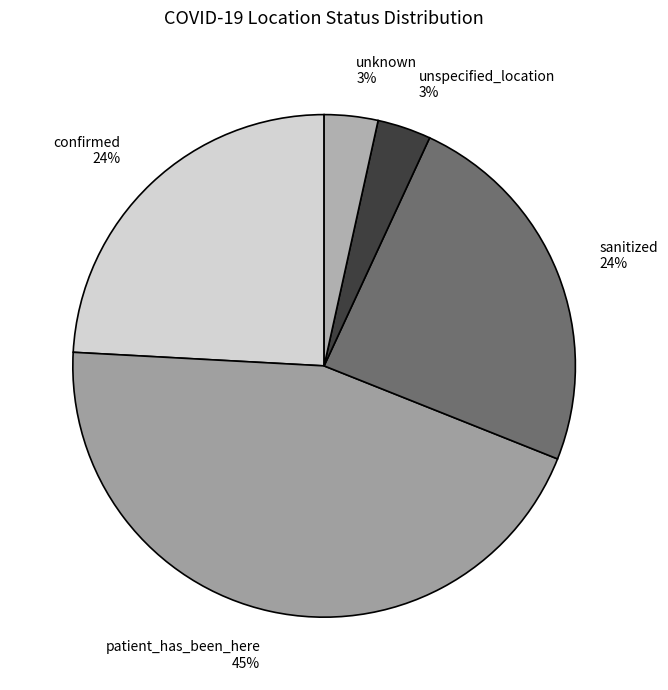

To the nearest percent, what is the average slice percentage?

20%